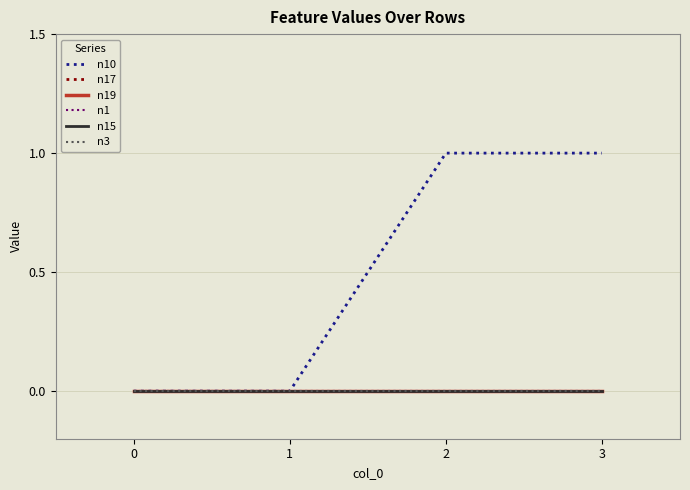

Does the chart have visible grid lines?

Yes